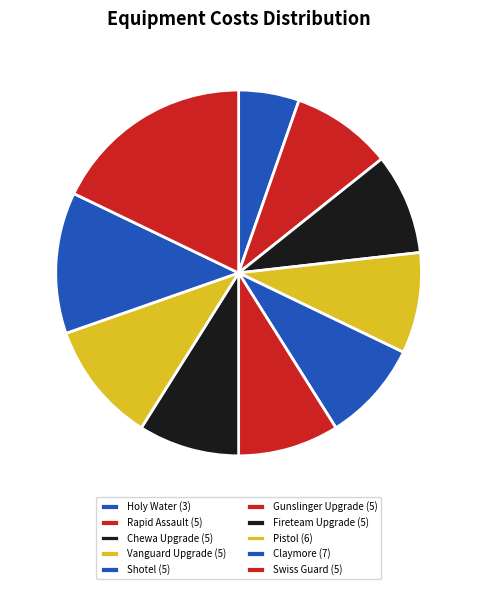

What is the largest slice in the pie chart?

Swiss Guard (5)